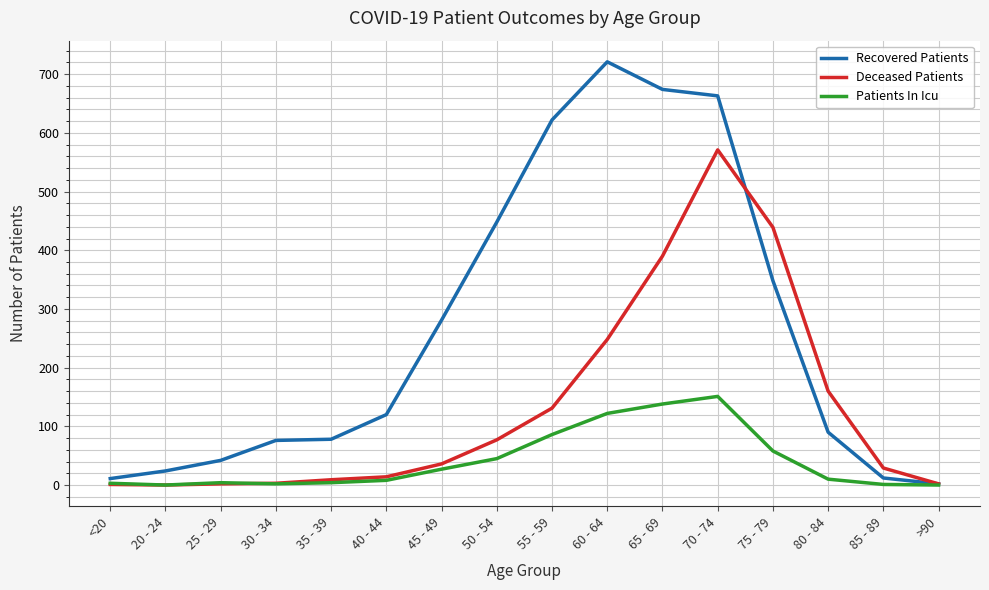

What position from the left is 35 - 39?

5